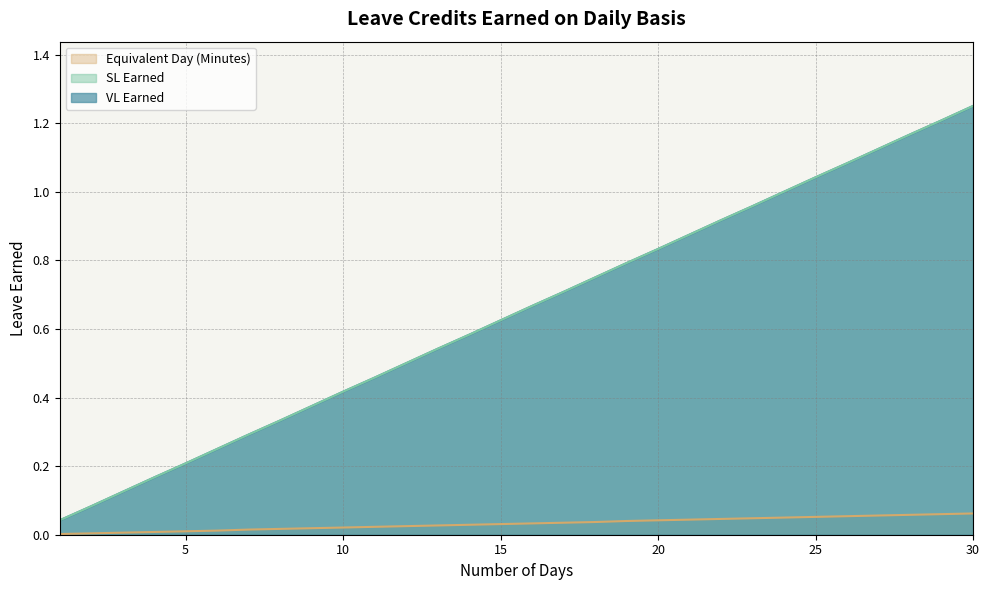

At which category is the sum across all series the highest?

30